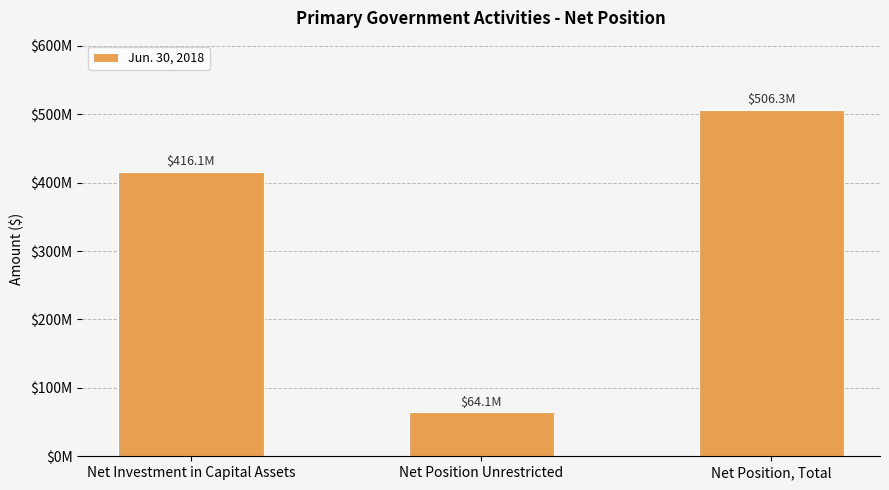

What is the difference between the maximum and minimum values?

442171182